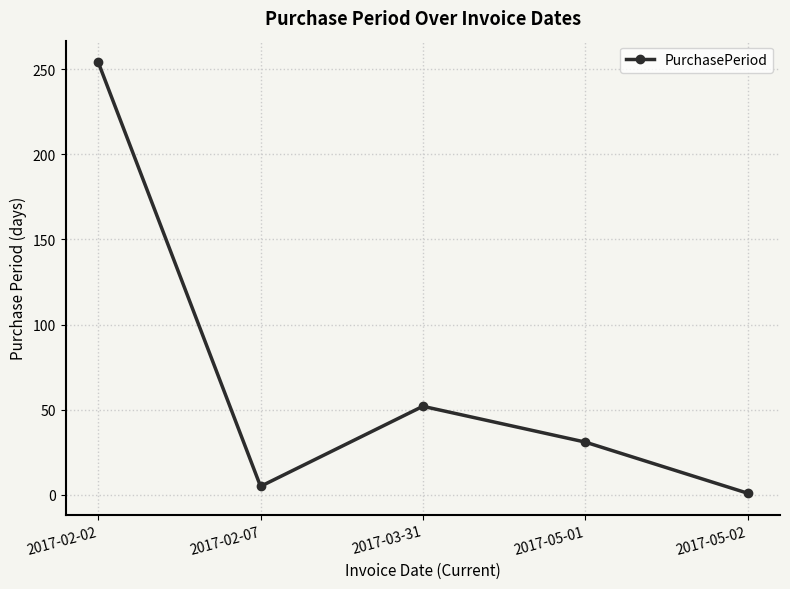

The value at 2017-03-31 is 73. True or false?

False